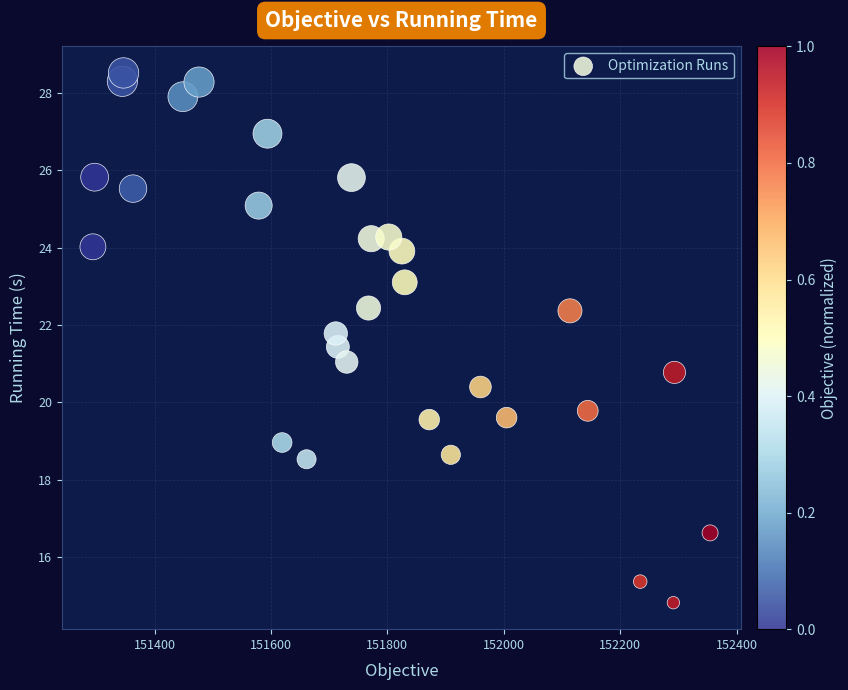

What is the range of X values (max minus min)?

1060.4